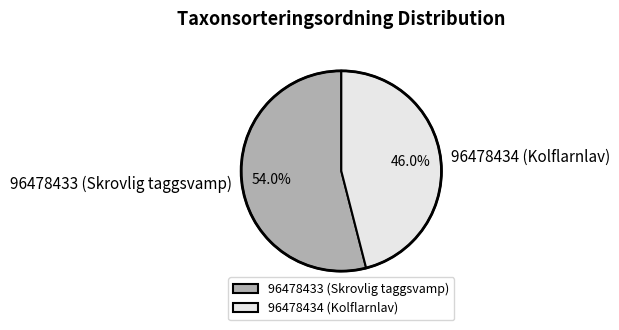

To the nearest percent, what percentage of the pie is 96478433 (Skrovlig taggsvamp)?

54%